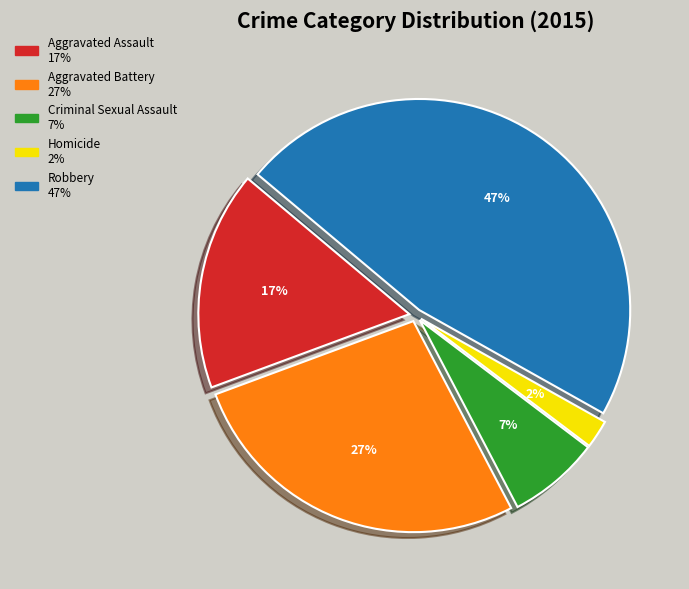

Does Robbery account for over 50% of the chart?

No